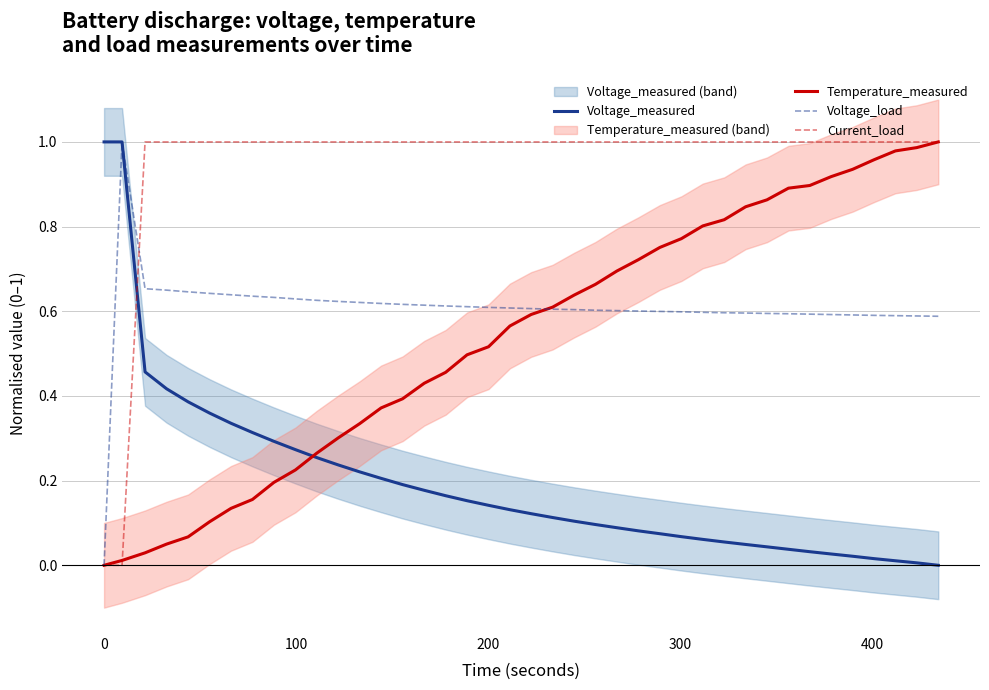

How many values in the Current_load series exceed 0?

38